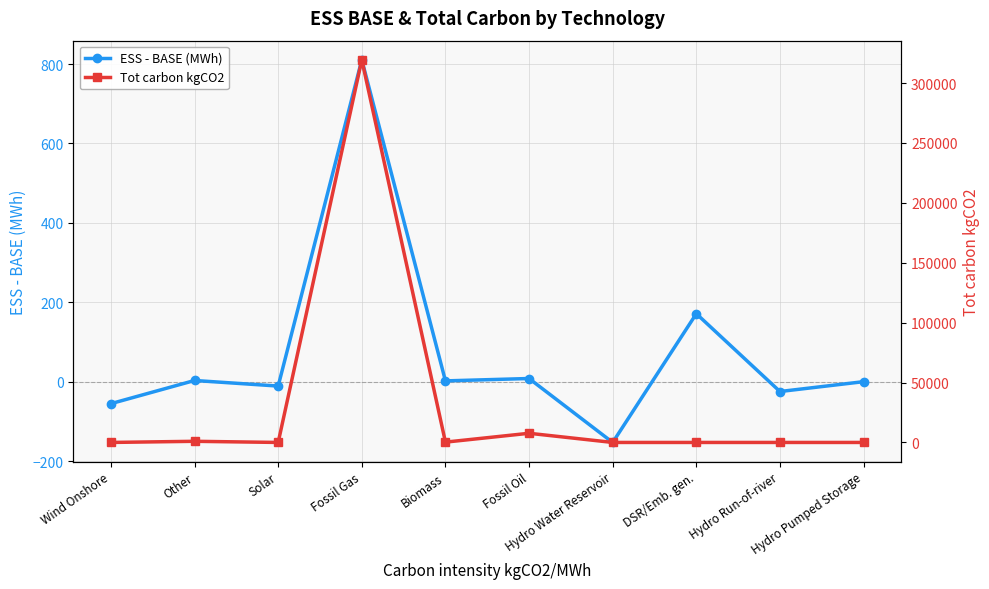

True or false: ESS - BASE (MWh) has a value of 0.3 at Hydro Pumped Storage.

False